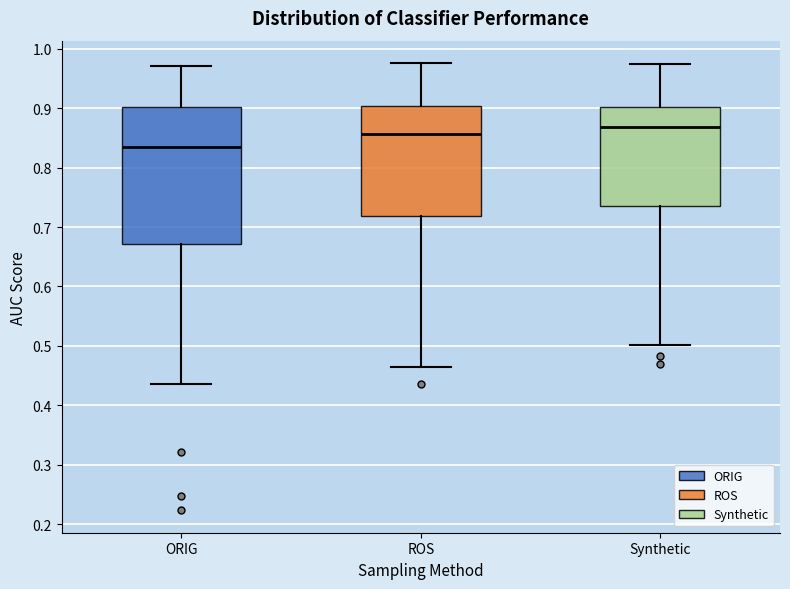

Reading left to right, read every box against the y-axis: the position of its median line, the range the box covers, and the ends of its whiskers. The values are not printed on the chart, so give them approximately, as read against the axis.

ORIG: median 0.83, box 0.67 to 0.90, whiskers 0.44 to 0.97
ROS: median 0.86, box 0.72 to 0.90, whiskers 0.47 to 0.98
Synthetic: median 0.87, box 0.74 to 0.90, whiskers 0.50 to 0.98